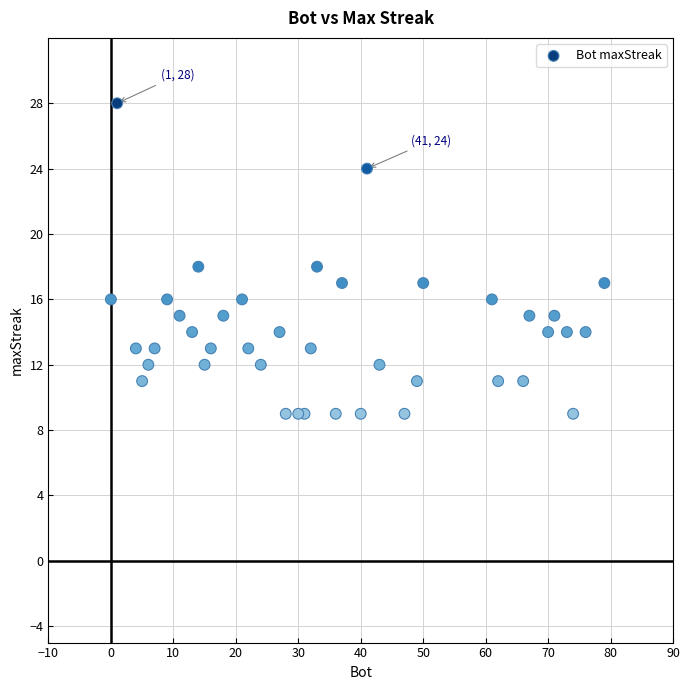

What is the range of Y values (max minus min)?

19